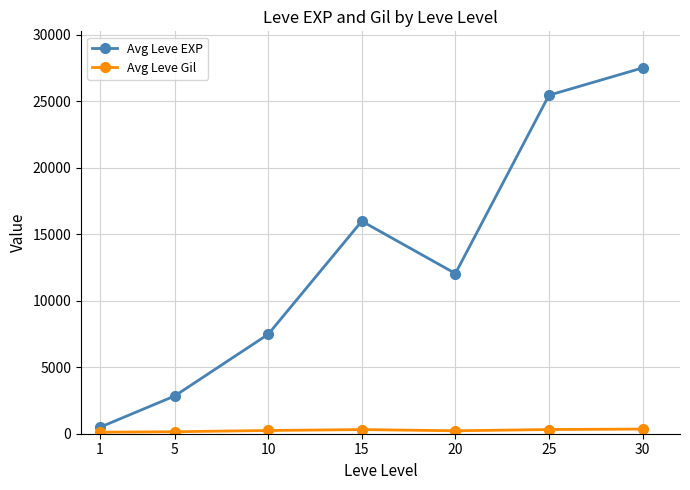

True or false: Avg Leve Gil and Avg Leve EXP cross at least once.

False